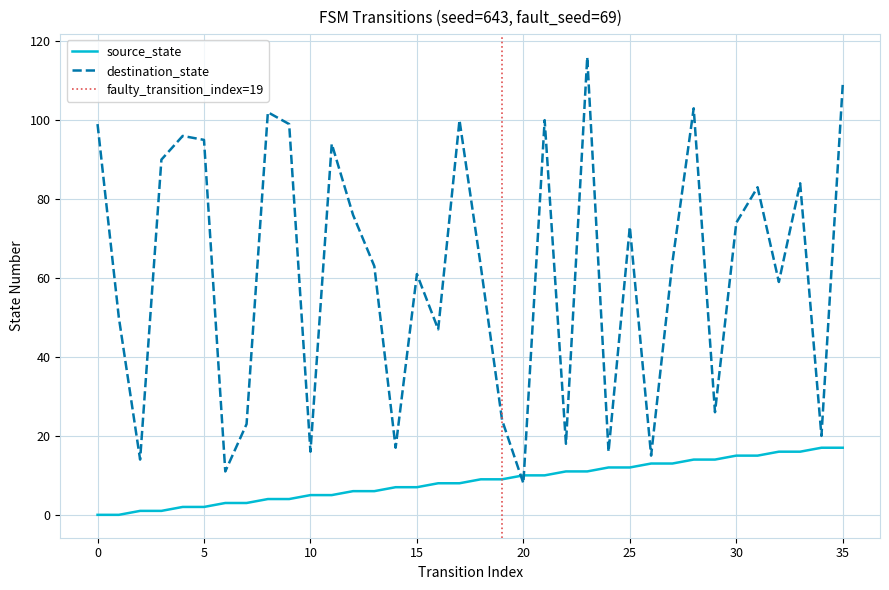

Reading left to right, list all the values displayed in this chart.

source_state: 0	0	1	1	2	2	3	3	4	4	5	5	6	6	7	7	8	8	9	9	10	10	11	11	12	12	13	13	14	14	15	15	16	16	17	17
destination_state: 99	50	14	90	96	95	11	23	102	99	16	94	76	63	17	61	47	100	63	24	8	100	18	116	16	73	15	64	103	26	74	83	59	84	20	109